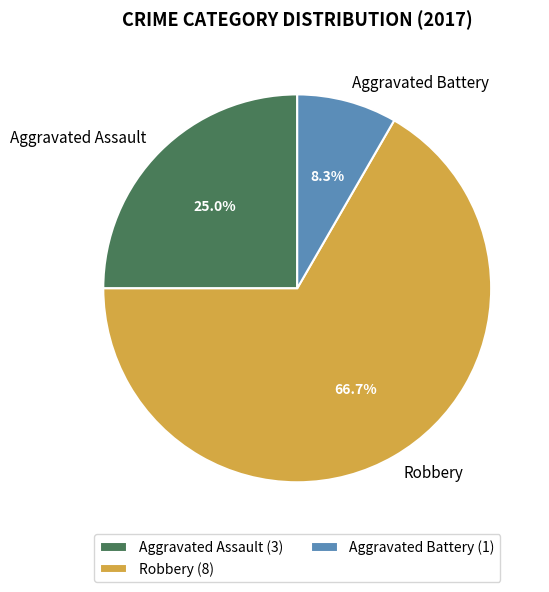

Rank the categories by value from highest to lowest.

Robbery, Aggravated Assault, Aggravated Battery